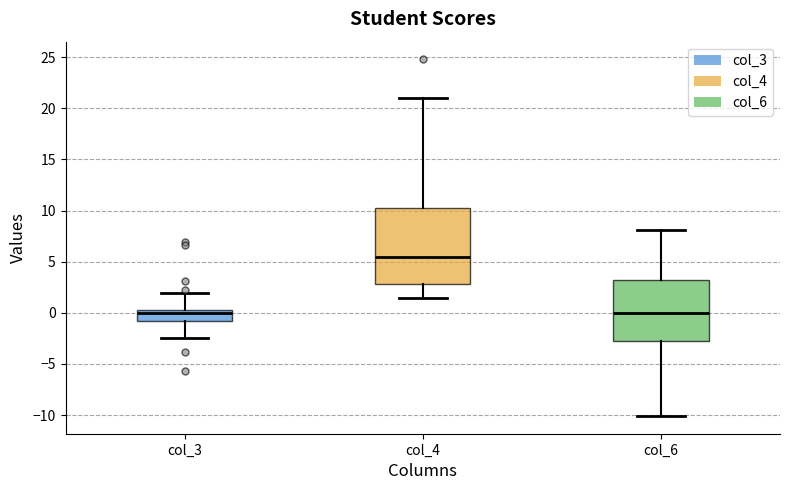

Comparing the boxes themselves (not the whiskers), which one is the tallest?

col_4